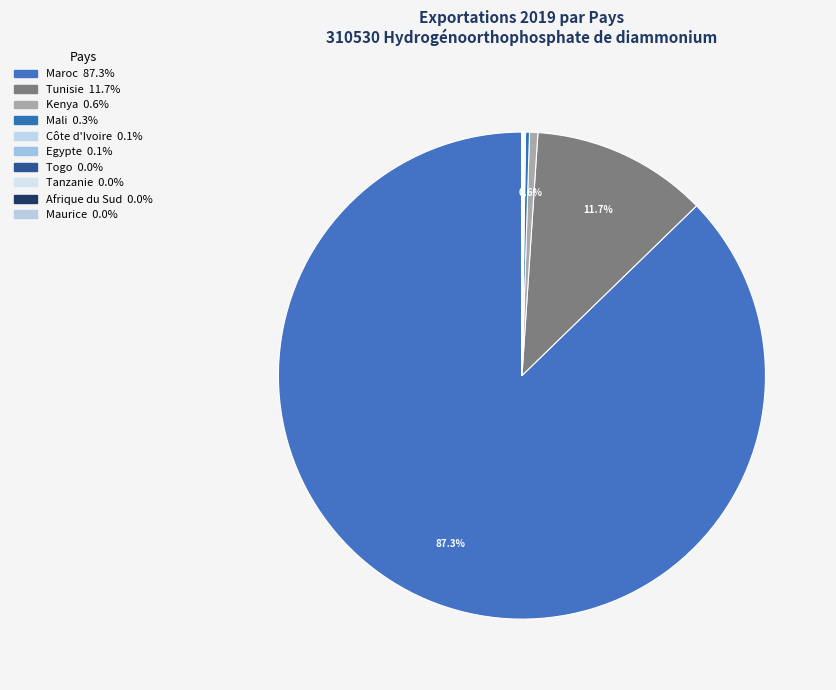

True or false: Côte d'Ivoire accounts for 6% of the total.

False